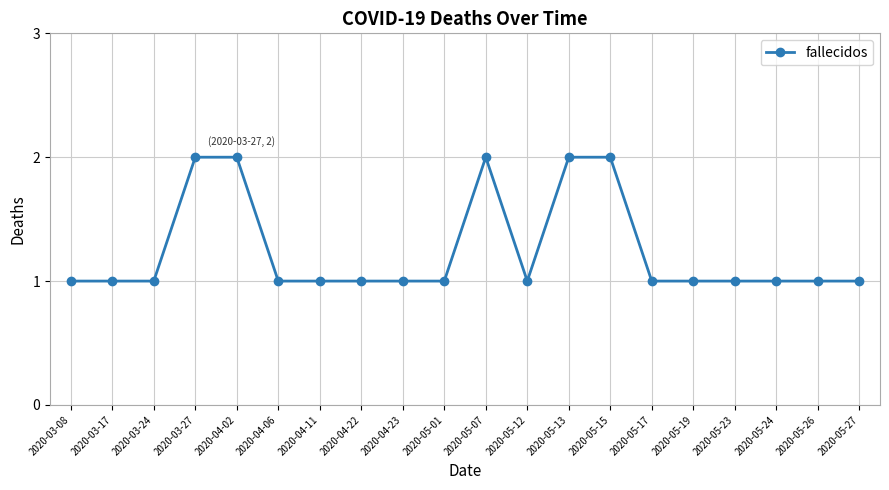

What position from the left is 2020-03-24?

3